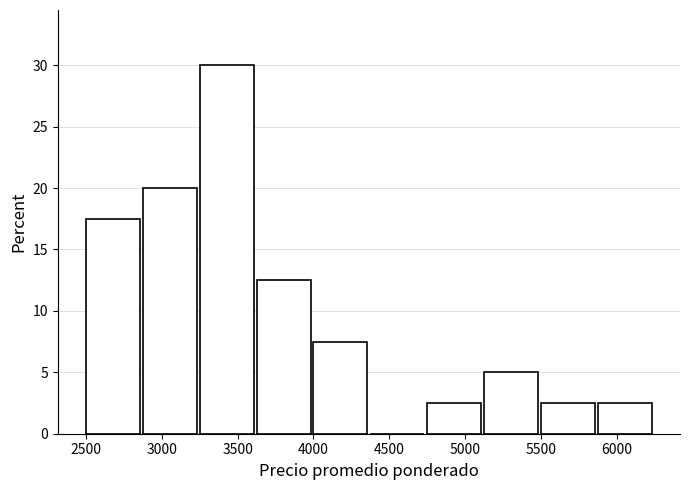

What is the height of the bar covering 4750 to 5125 on the x-axis? Neither the bar edges nor the heights are printed on the chart, so give them approximately, as read against the axes.

2.5